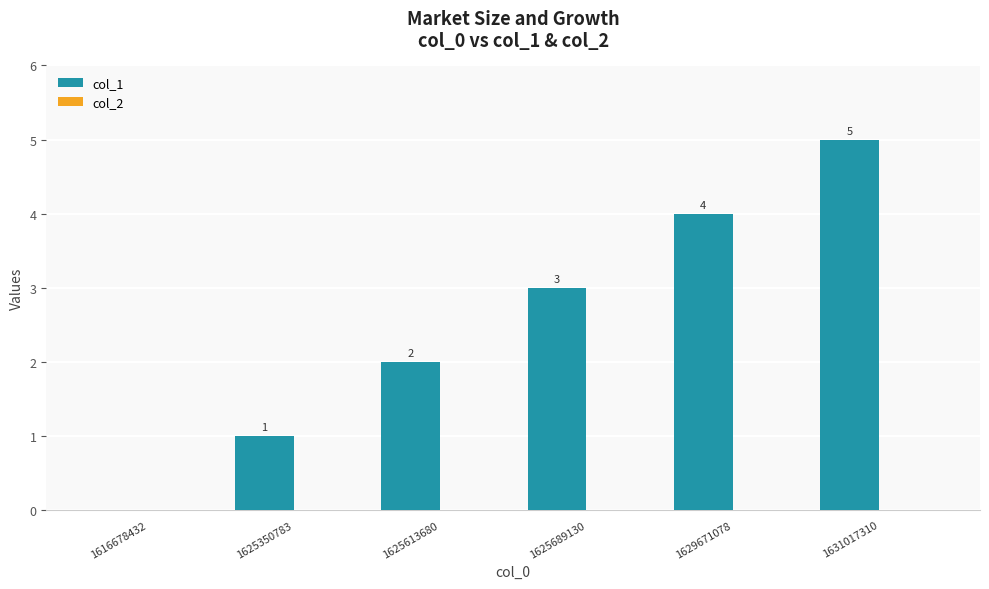

What is the sum of the values at 1629671078 and 1631017310?

9